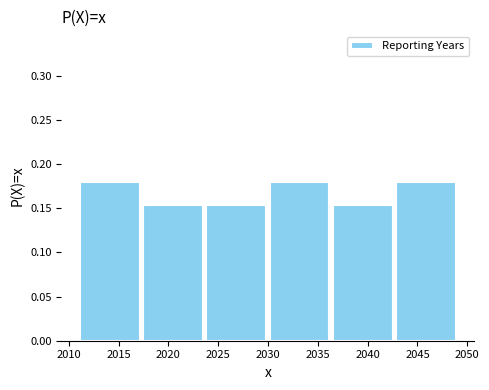

Reading left to right, transcribe this chart: for each bar, give the range it covers on the x-axis and its height. Neither the bar edges nor the heights are printed on the chart, so give them approximately, as read against the axes.

2011.0 to 2017.5: 0.180
2017.5 to 2023.5: 0.155
2023.5 to 2030.0: 0.155
2030.0 to 2036.5: 0.180
2036.5 to 2042.5: 0.155
2042.5 to 2049.0: 0.180